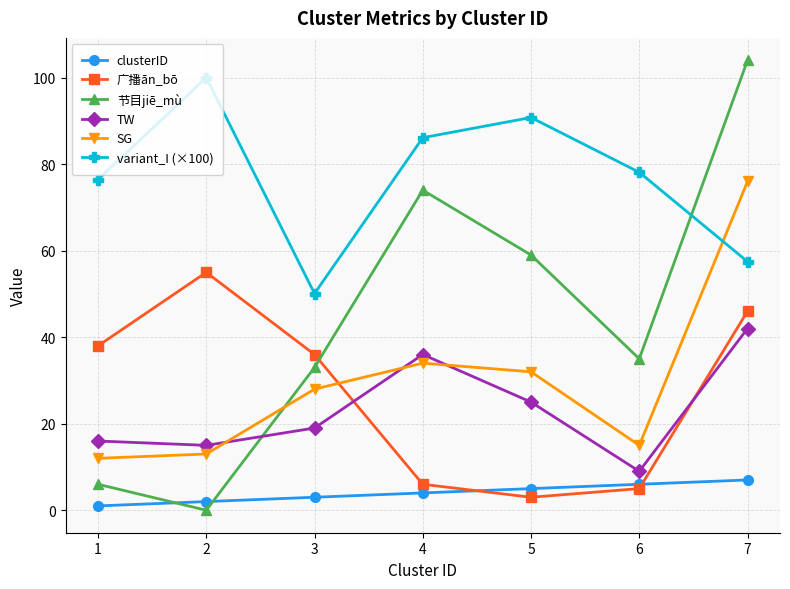

The 广播ān_bō series shows 38.0 at 1. True or false?

True